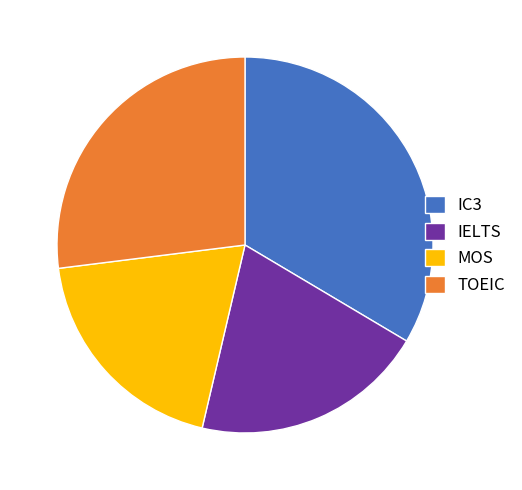

Which has a higher value, IC3 or IELTS?

IC3